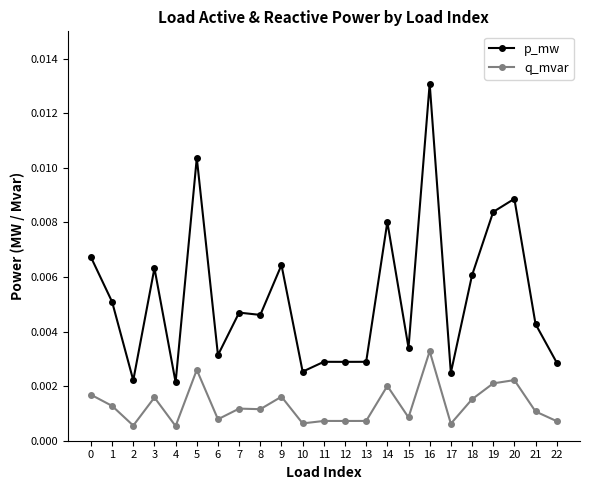

At 16, list the series in order from smallest to largest.

q_mvar, p_mw